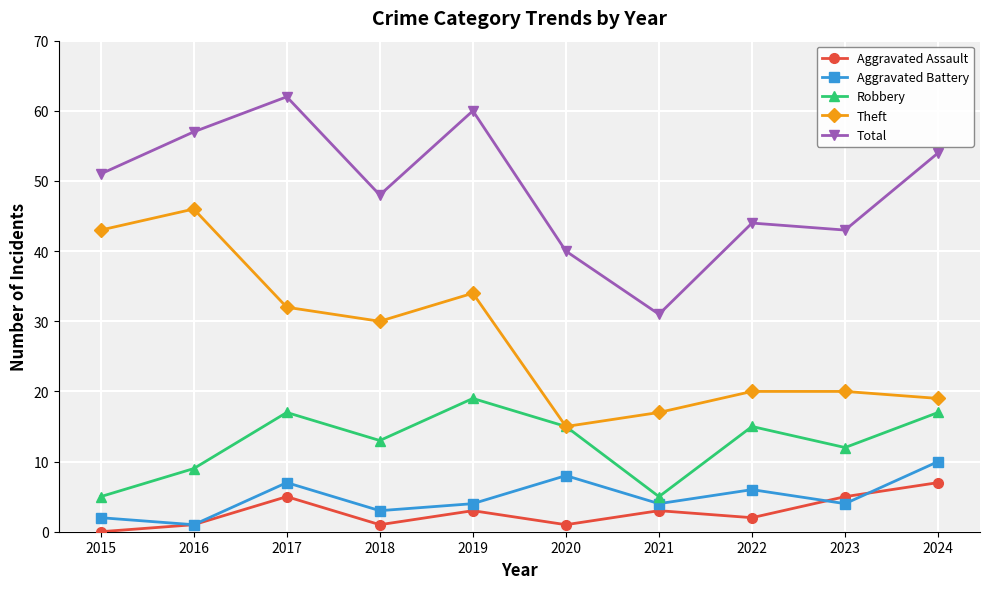

How many categories are shown in the chart?

10